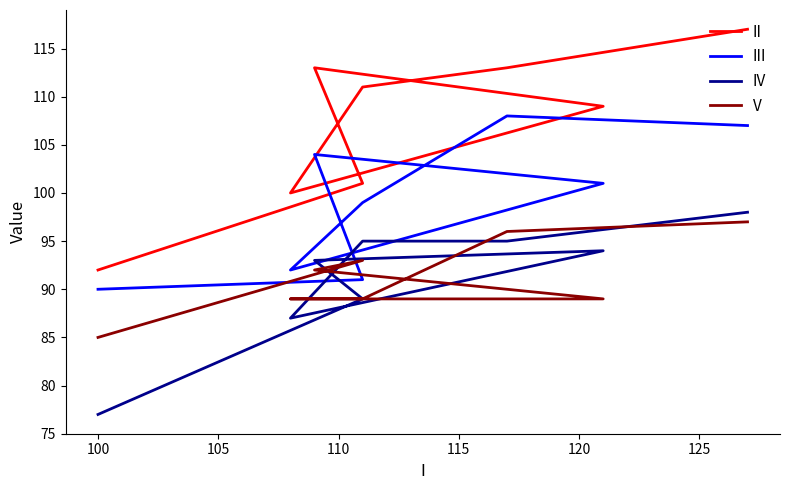

Rank the series by their maximum value, from lowest to highest.

V, IV, III, II